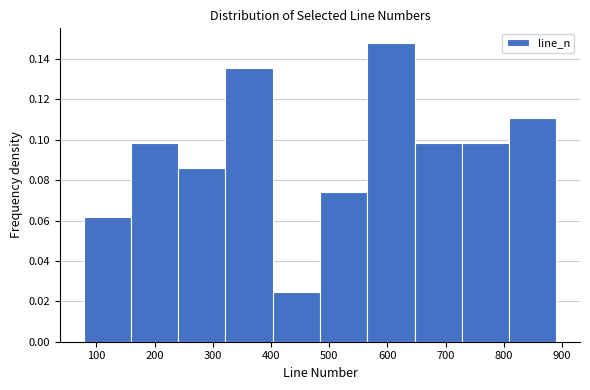

Over which range of the x-axis is the bar tallest?

570 to 650